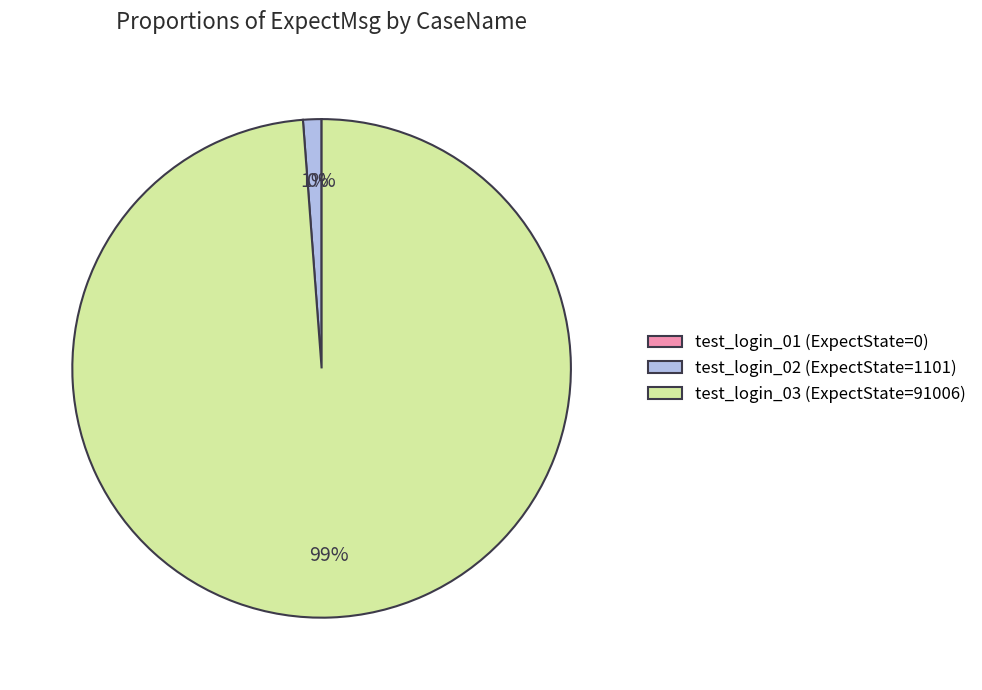

Does test_login_03 (ExpectState=91006) represent more than half of the total?

Yes